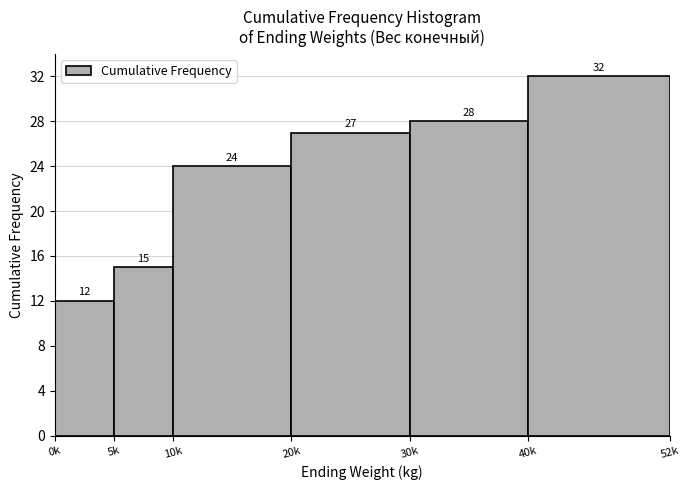

Reading left to right, list all the values displayed in this chart.

0k=12	5k=15	10k=24	20k=27	30k=28	40k=32